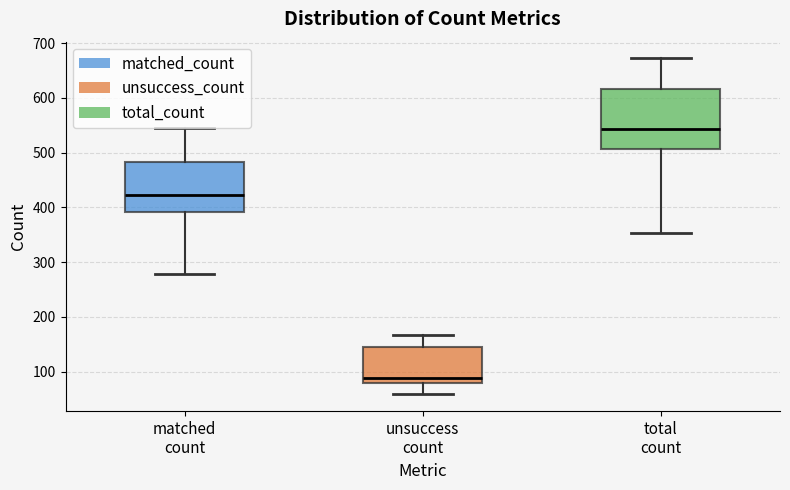

Which box's median line is the lowest?

unsuccess count